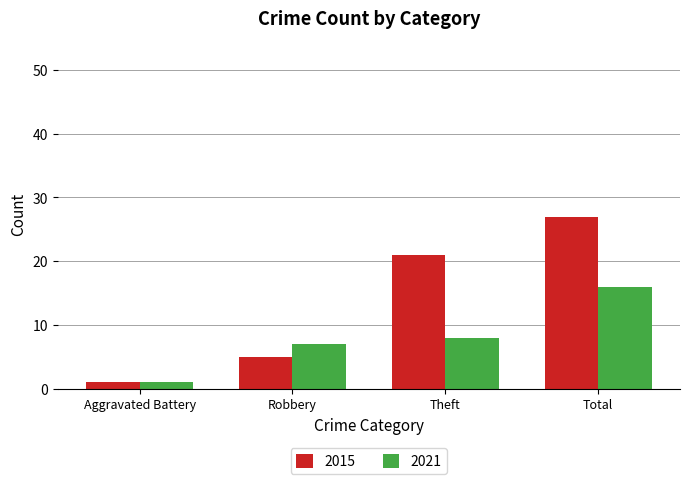

The value of 2015 at Total is 27. True or false?

True